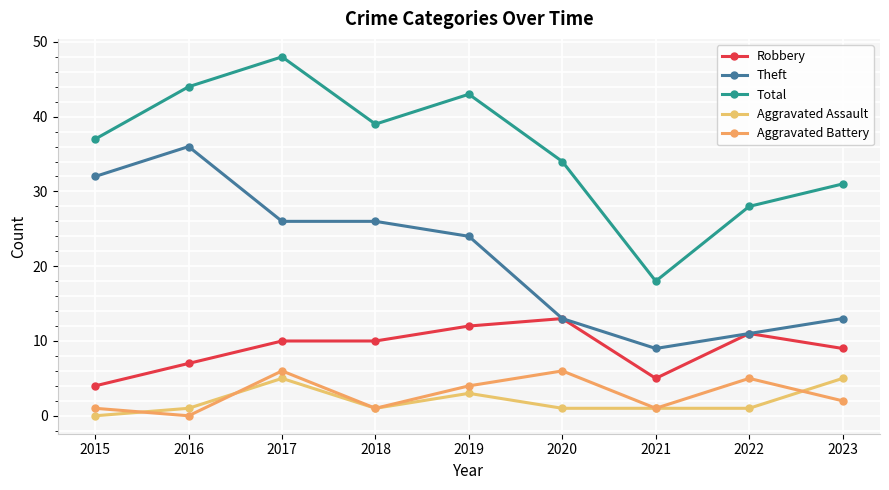

True or false: Robbery has a value of 4 at 2015.

True